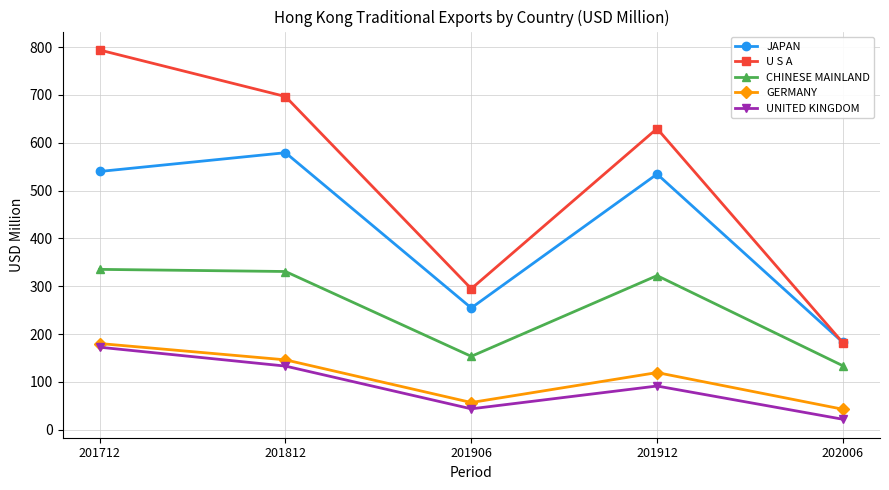

Reading left to right, list all the values displayed in this chart.

JAPAN: 201712=539.9	201812=579.2	201906=254.4	201912=534.5	202006=182.5
U S A: 201712=794.0	201812=696.7	201906=294.7	201912=629.7	202006=181.8
CHINESE MAINLAND: 201712=335.2	201812=330.7	201906=153.3	201912=322.1	202006=133.6
GERMANY: 201712=180.1	201812=145.9	201906=56.7	201912=119.3	202006=42.6
UNITED KINGDOM: 201712=172.4	201812=132.9	201906=43.5	201912=91.2	202006=21.7